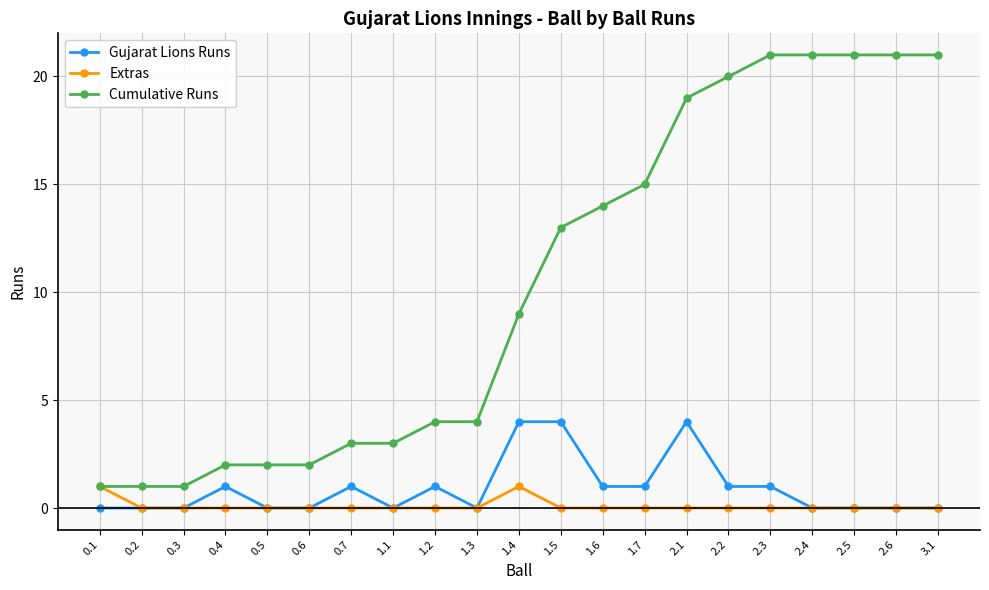

The Cumulative Runs series shows 21 at 3.1. True or false?

True